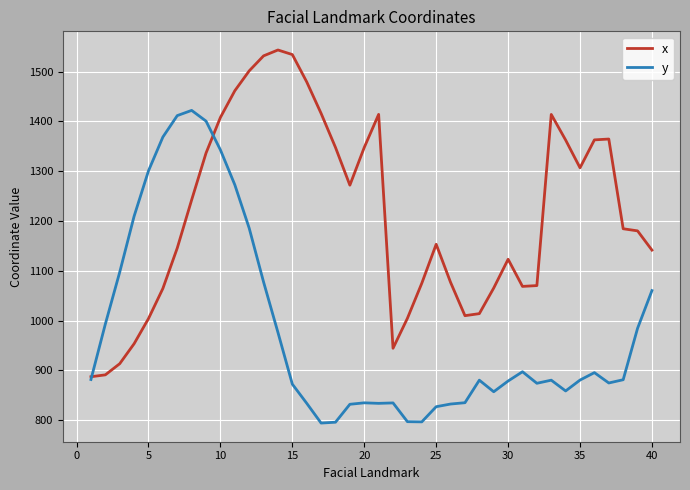

Which series has the largest total across all categories?

x